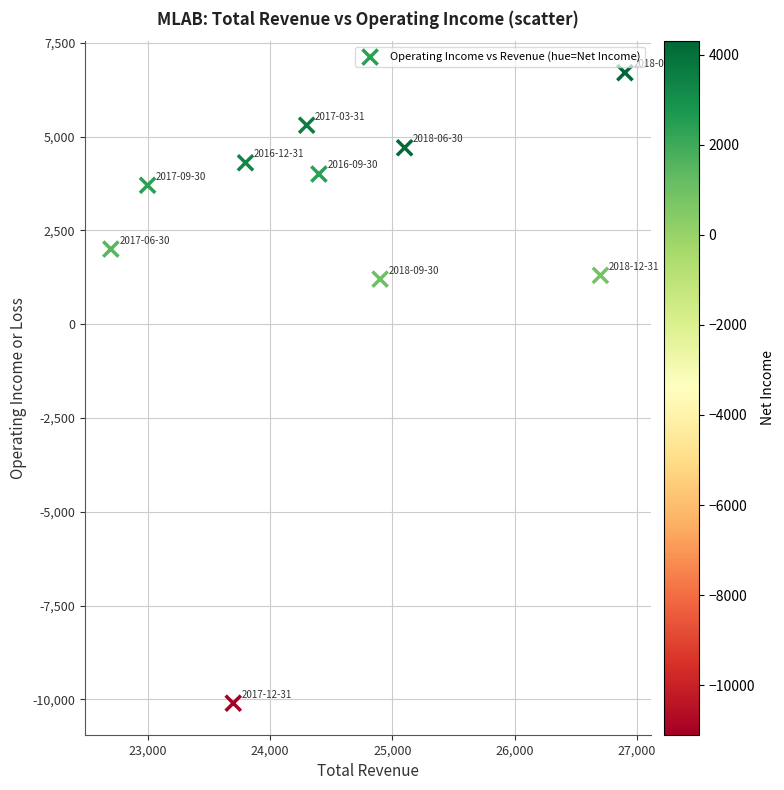

What is the range of Y values (max minus min)?

16800